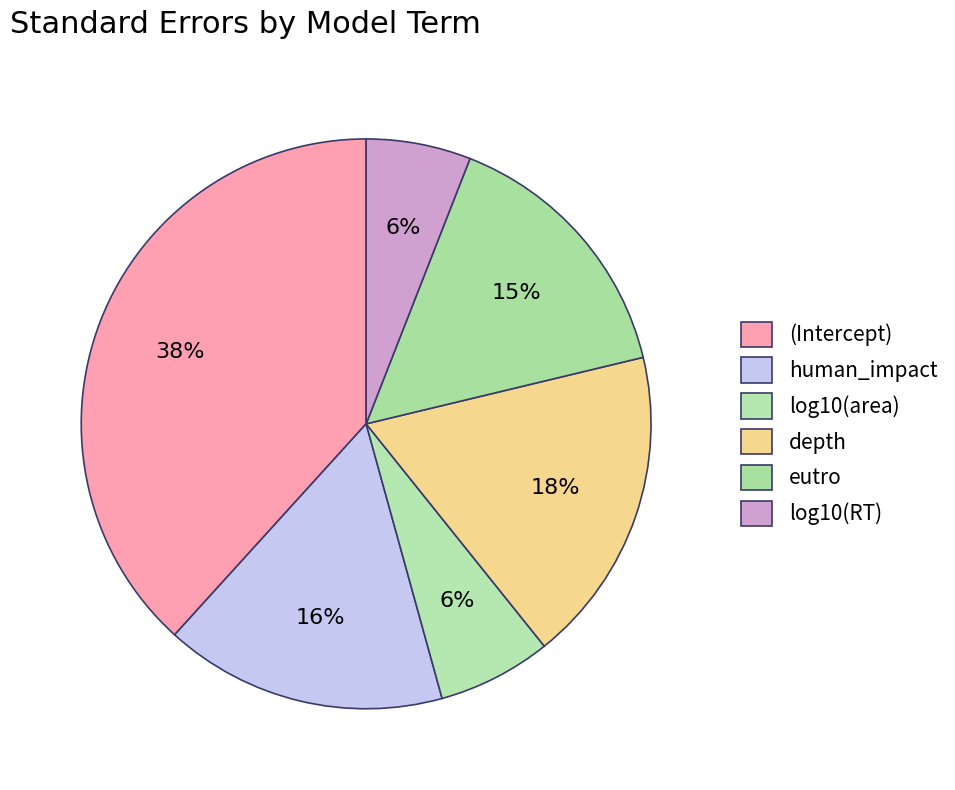

The eutro slice represents 15% of the pie. True or false?

True